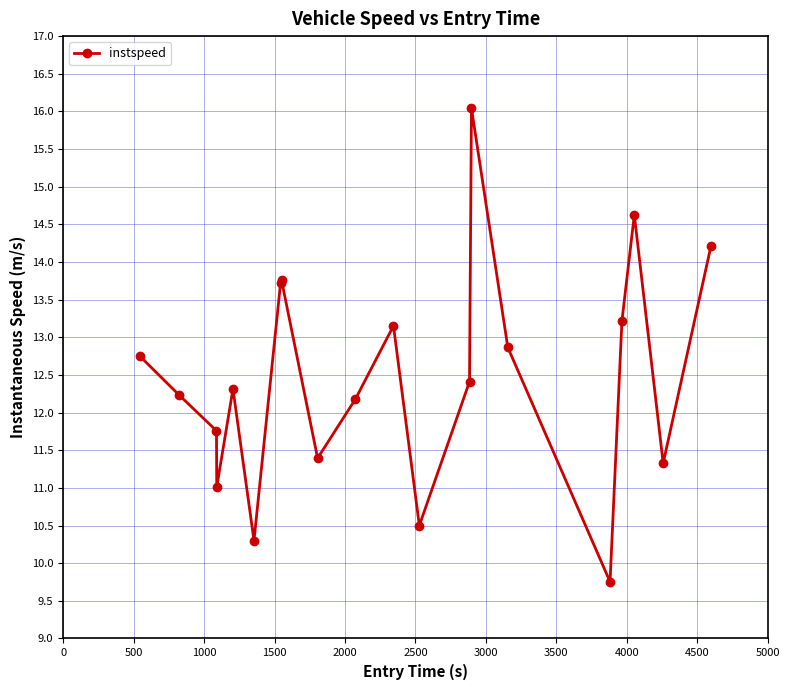

Reading left to right, what are all the values shown in this chart?

12.7	12.2	11.8	11.0	12.3	10.3	13.7	13.8	11.4	12.2	13.2	10.5	12.4	16.0	12.9	9.8	13.2	14.6	11.3	14.2